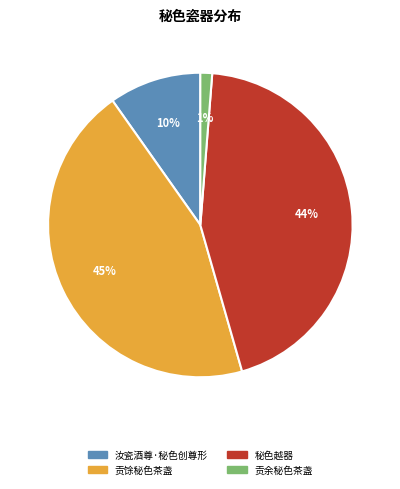

Which has a higher value, 汝瓷酒尊·秘色创尊形 or 贡馀秘色茶盏?

贡馀秘色茶盏